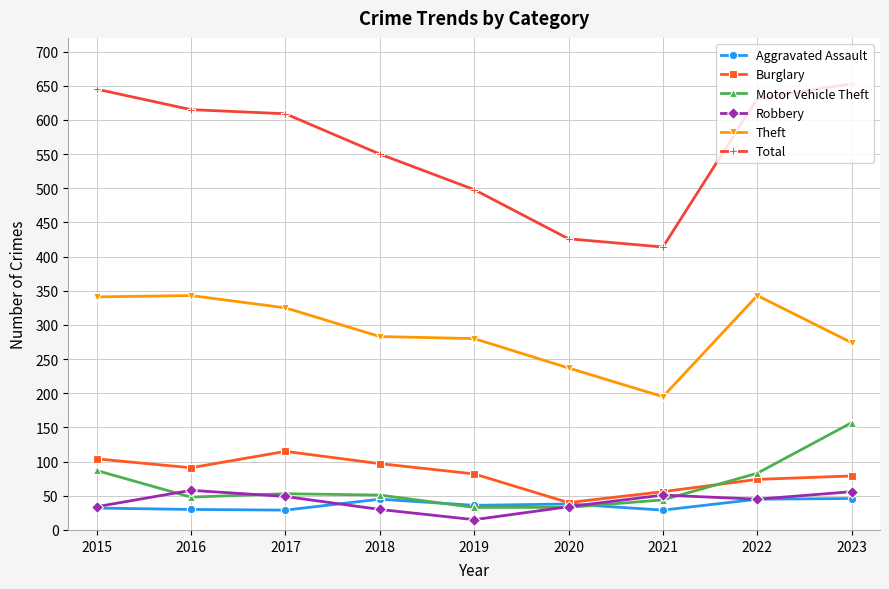

At how many categories does at least one series exceed 628?

3